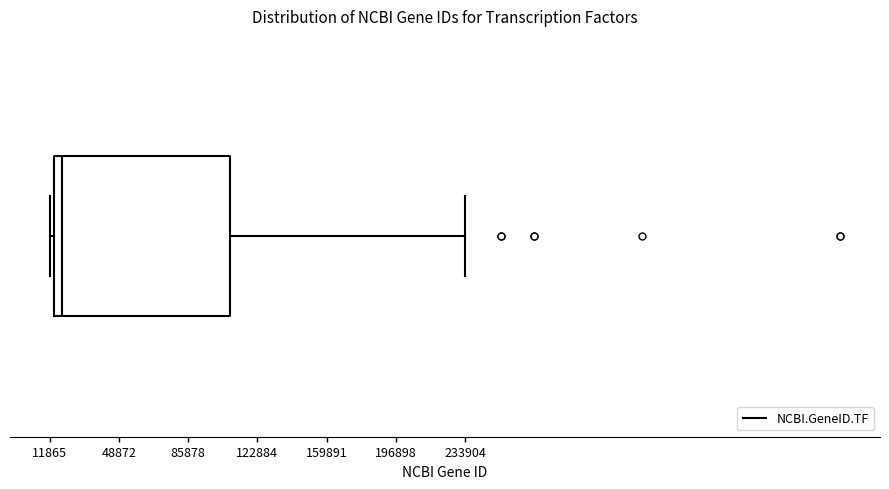

Transcribe this box plot: give where the median line is, the range the box spans, and where the two whiskers end, as read against the x-axis. The values are not printed on the chart, so give them approximately, as read against the axis.

median 20000, box 15000 to 110000, whiskers 10000 to 235000